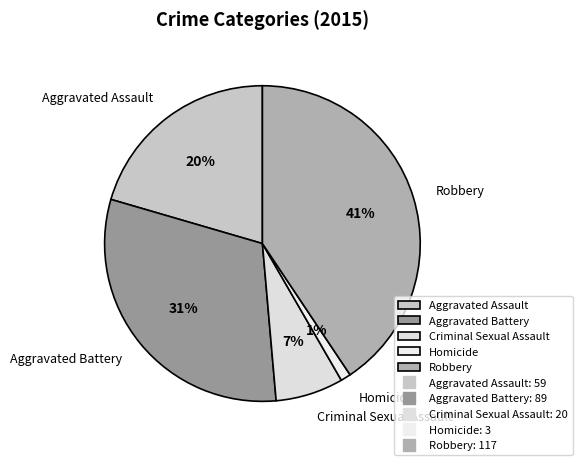

To the nearest percent, what portion does Criminal Sexual Assault represent?

7%